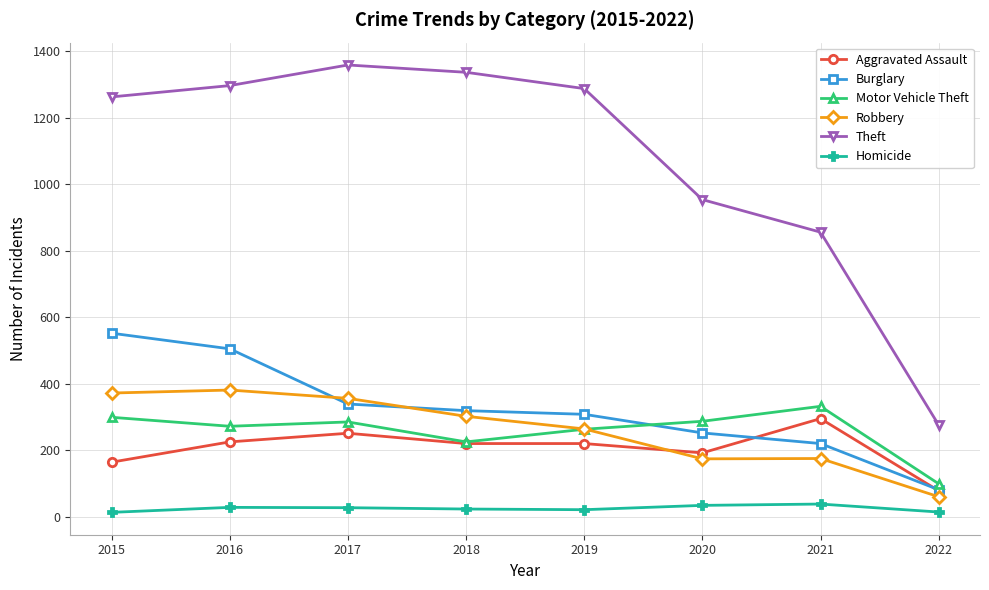

At 2016, list the series in order from smallest to largest.

Homicide, Aggravated Assault, Motor Vehicle Theft, Robbery, Burglary, Theft